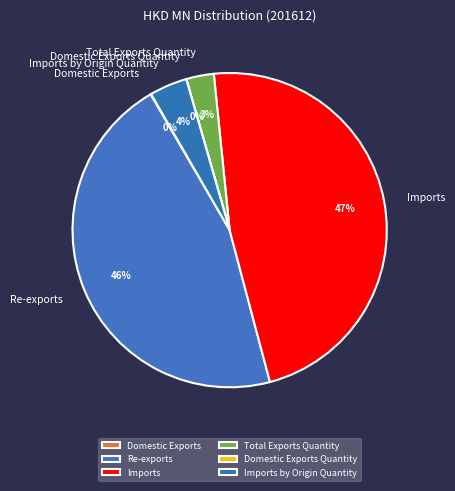

Is the sum of Imports by Origin Quantity and Total Exports Quantity greater than half?

No